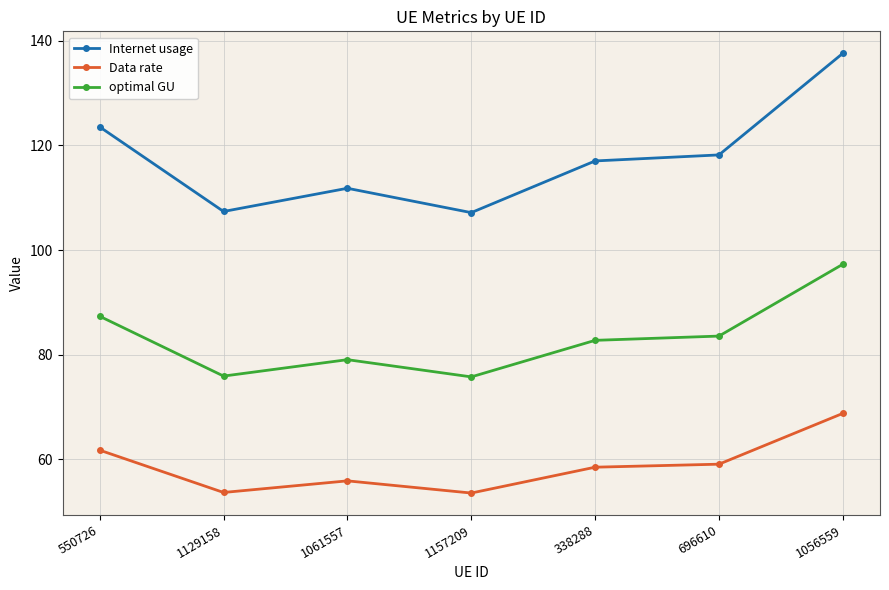

What position from the left is 1157209?

4